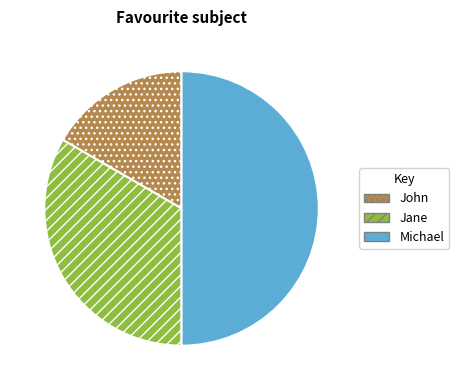

Count the number of slices in the pie.

3